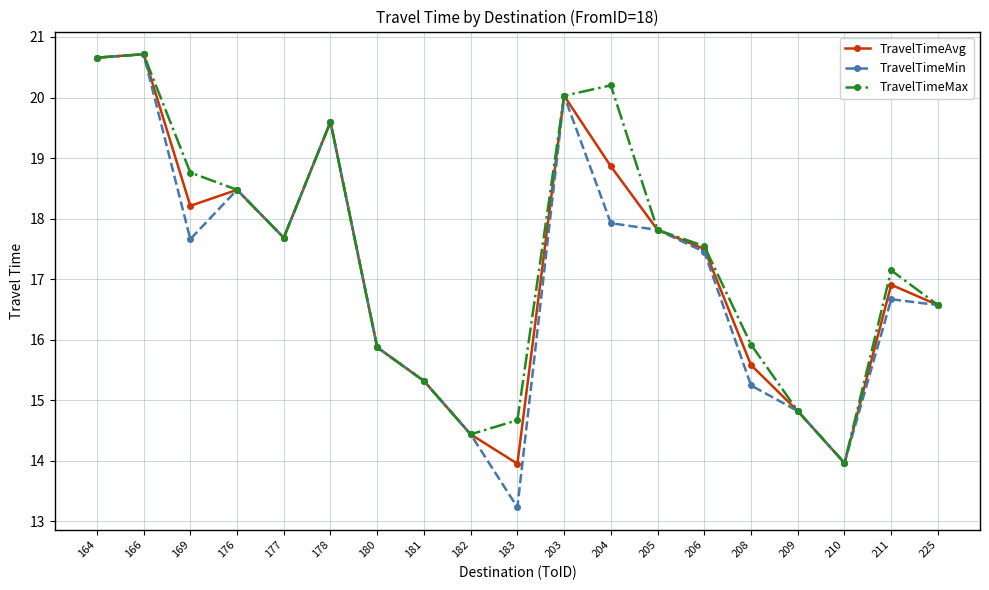

How many data points in TravelTimeAvg are above 17?

10